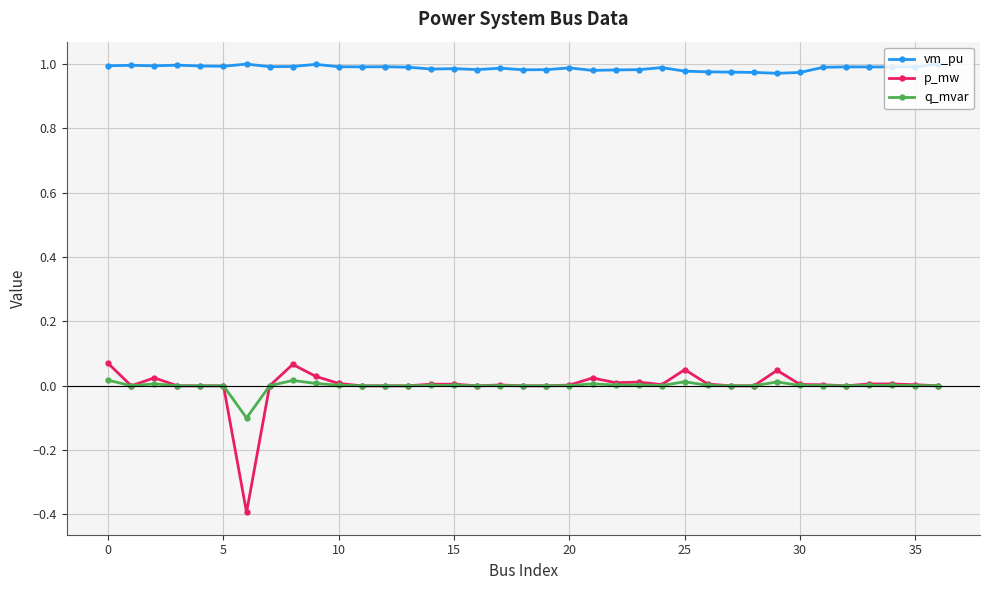

True or false: vm_pu and q_mvar intersect in this chart.

False